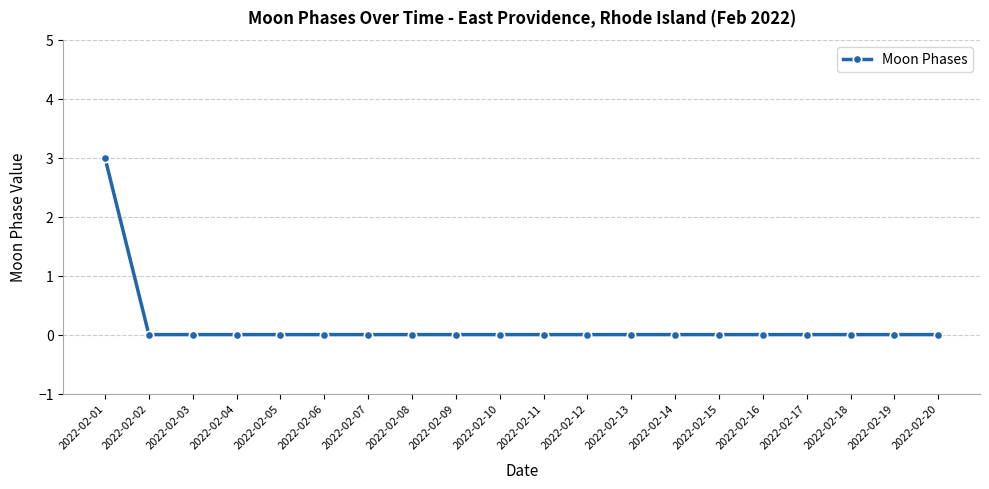

Which category has the highest value across all series?

2022-02-01